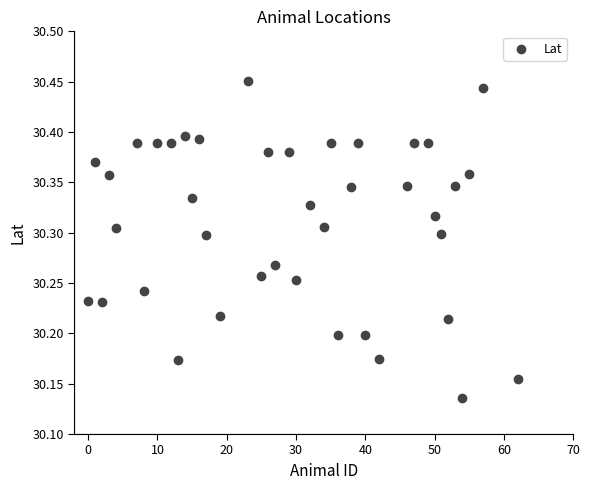

What is the range of X values (max minus min)?

62.0